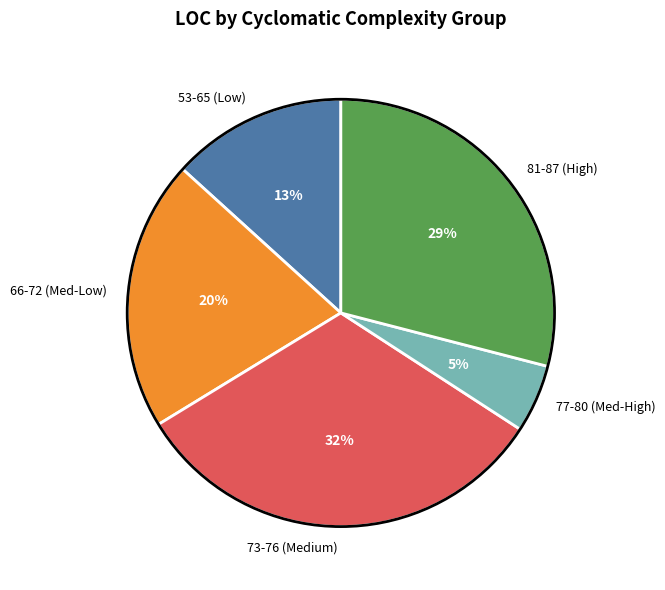

To the nearest percent, what is the combined percentage of 81-87 (High) and 53-65 (Low)?

42%